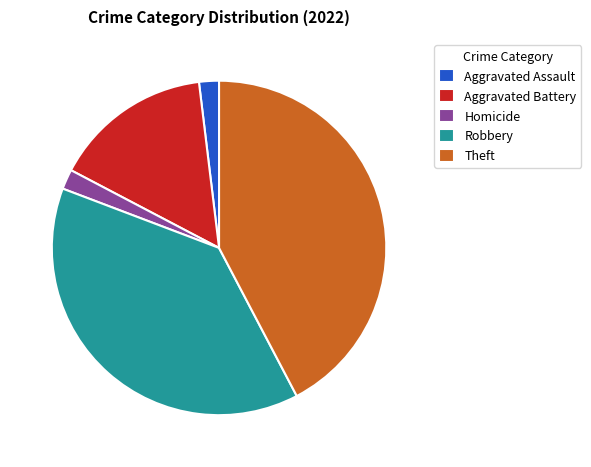

Is there any slice that represents more than half of the pie?

No